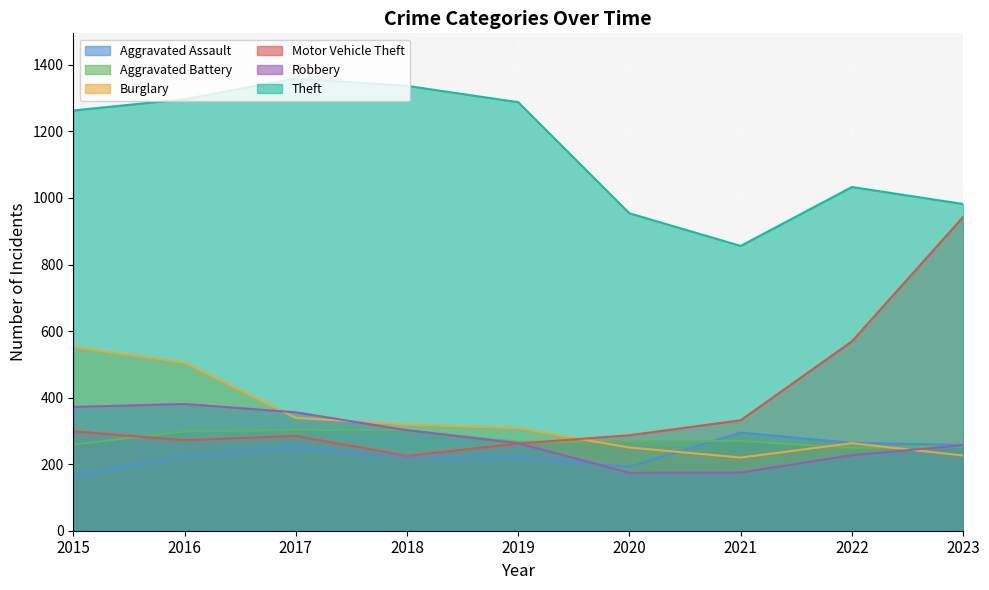

How many interior local valleys does the Motor Vehicle Theft series have?

2